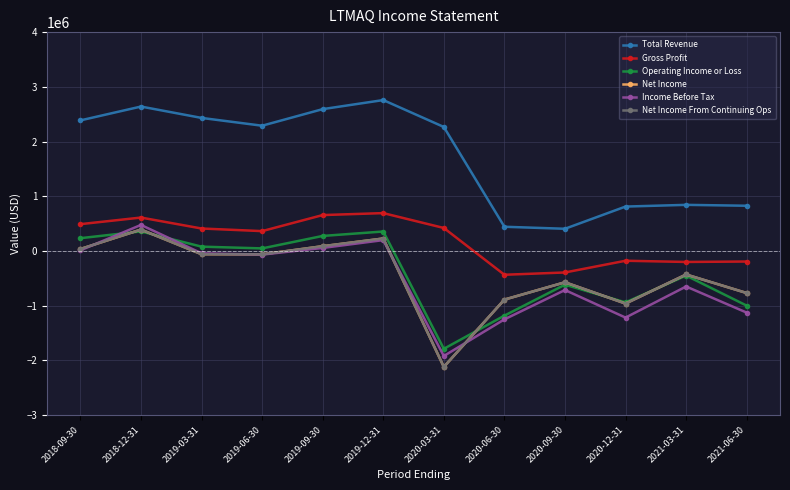

Which category has the lowest value in the Income Before Tax series?

2020-03-31